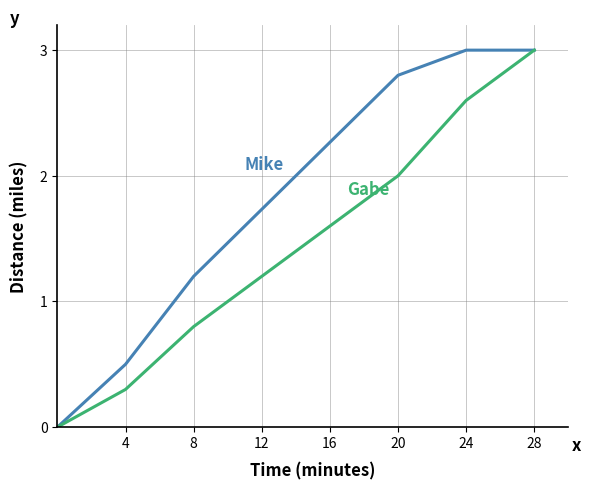

What is the maximum value shown in the chart?

3.0